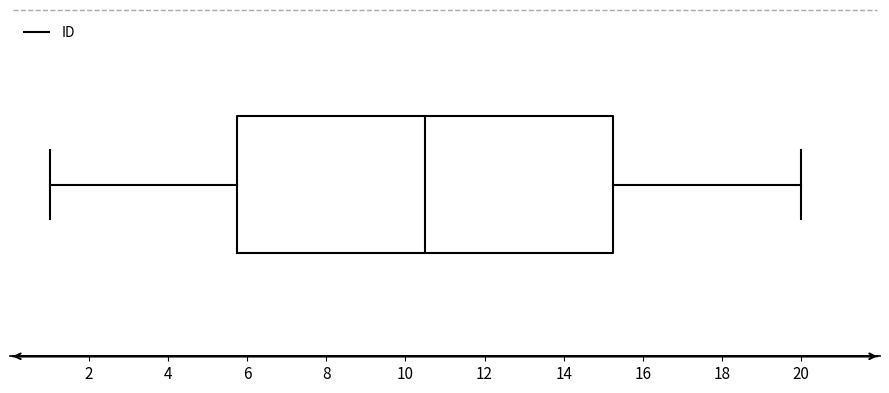

Read this box plot against the x-axis: the position of the median line, the range covered by the box, and the ends of both whiskers. The values are not printed on the chart, so give them approximately, as read against the axis.

median 10.6, box 5.8 to 15.2, whiskers 1.0 to 20.0